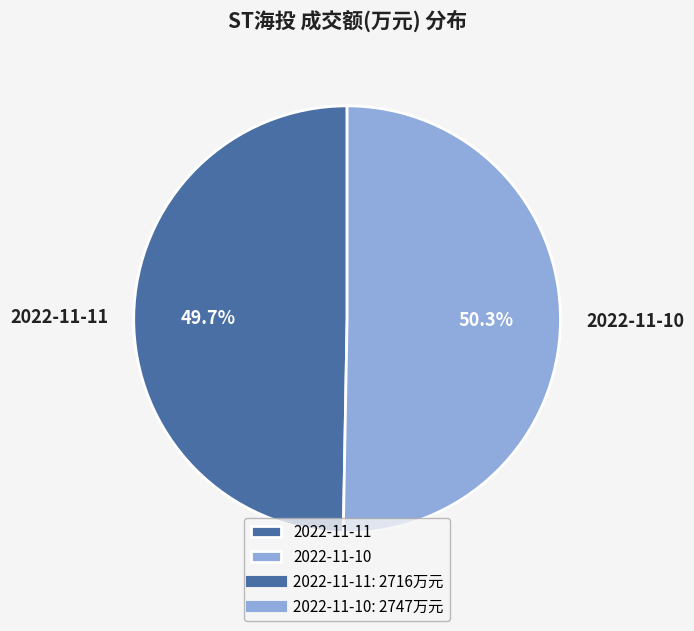

True or false: 2022-11-10 accounts for 40% of the total.

False